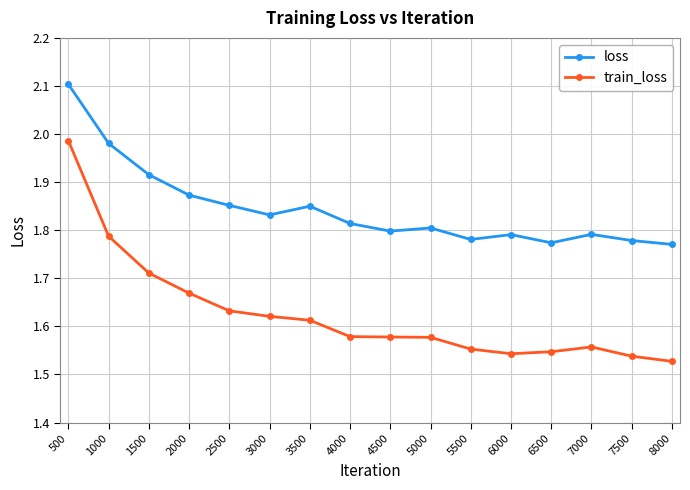

Which series has the largest total across all categories?

loss